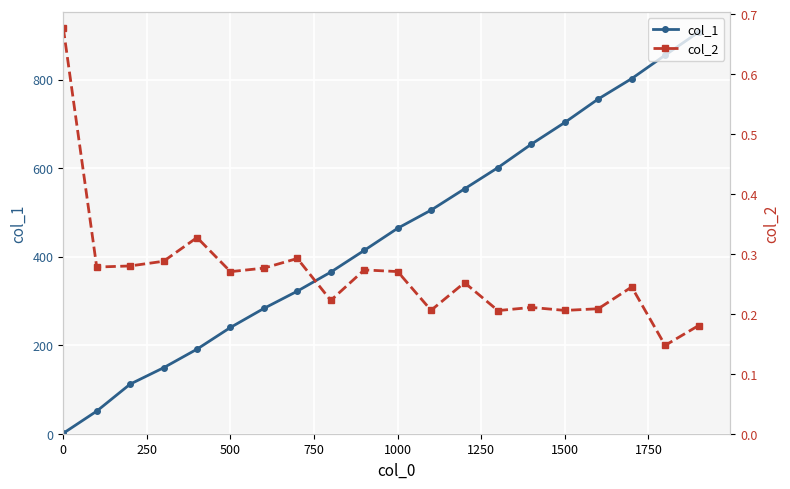

True or false: col_1 has more than 1 points higher than both neighbors.

False